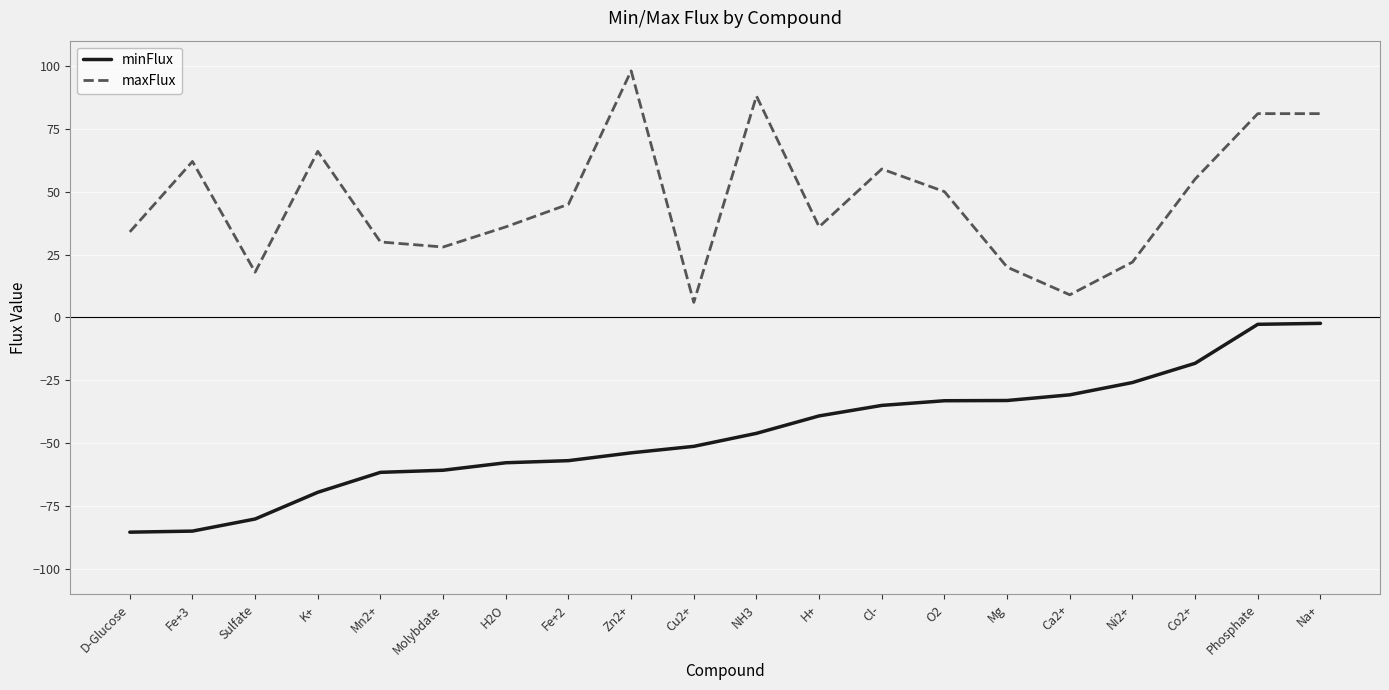

What position from the right is H+?

9